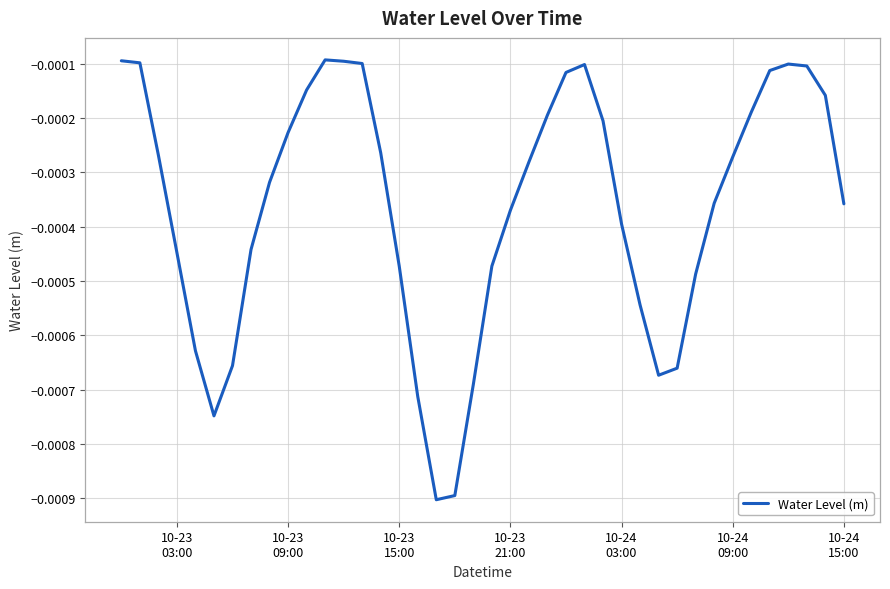

Does the chart have visible grid lines?

Yes